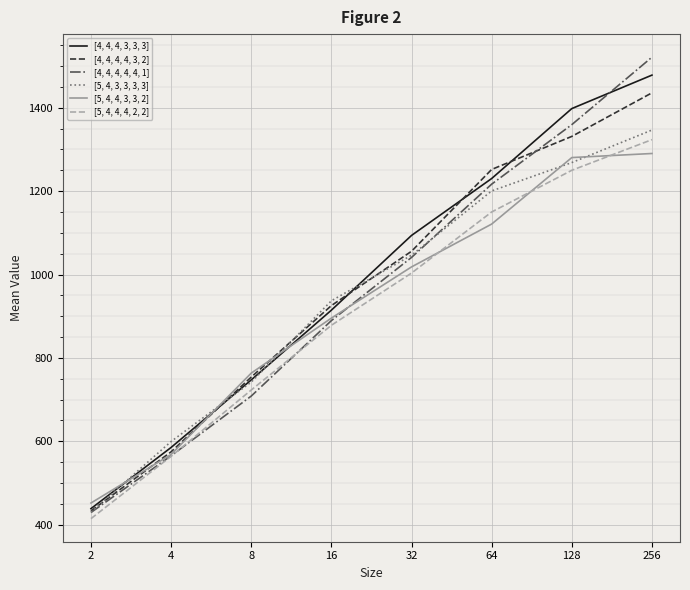

After their last crossing, which series has the higher values: [5, 4, 4, 3, 3, 2] or [4, 4, 4, 3, 3, 3]?

[4, 4, 4, 3, 3, 3]